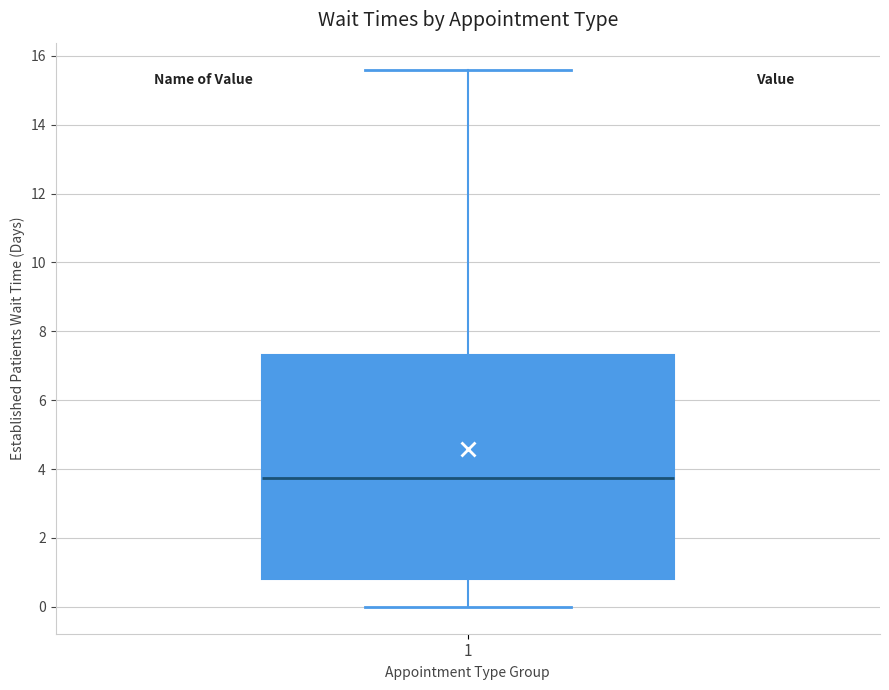

Where does the median line of the box at x = 1 sit on the y-axis? The values are not printed on the chart, so give them approximately, as read against the axis.

3.8